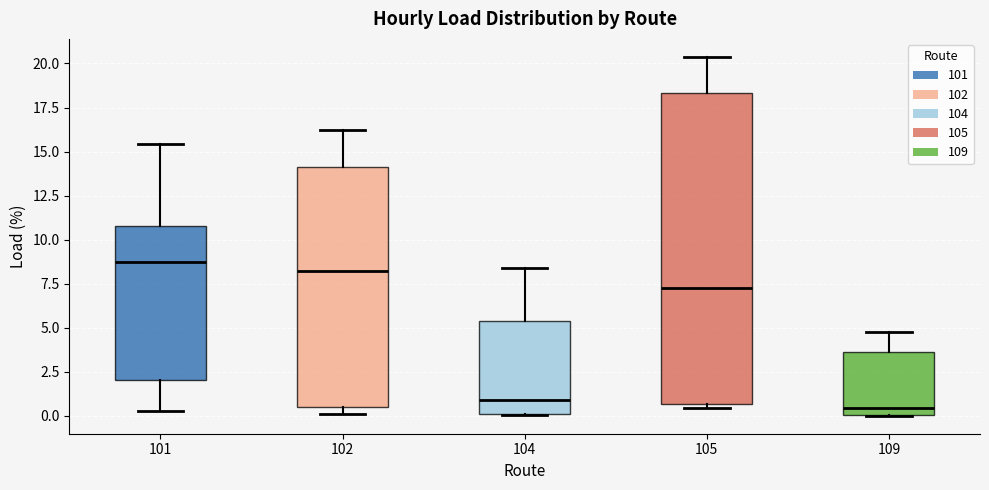

Reading left to right, read every box against the y-axis: the position of its median line, the range the box covers, and the ends of its whiskers. The values are not printed on the chart, so give them approximately, as read against the axis.

101: median 8.5, box 2.0 to 10.5, whiskers 0.5 to 15.5
102: median 8.0, box 0.5 to 14.0, whiskers 0.0 to 16.0
104: median 1.0, box 0.0 to 5.5, whiskers 0.0 to 8.5
105: median 7.5, box 0.5 to 18.5, whiskers 0.5 (just below the box's lower edge) to 20.5
109: median 0.5, box 0.0 to 3.5, whiskers 0.0 to 4.5